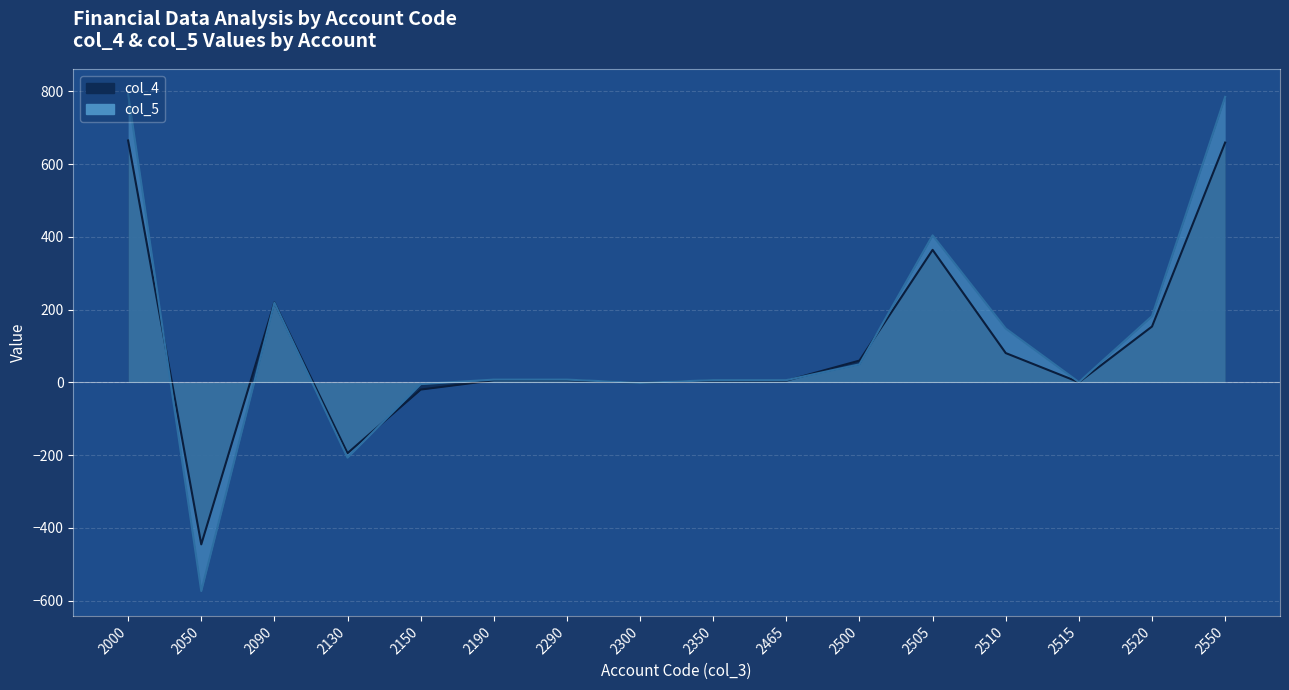

What are all the series names shown in the legend?

col_4, col_5